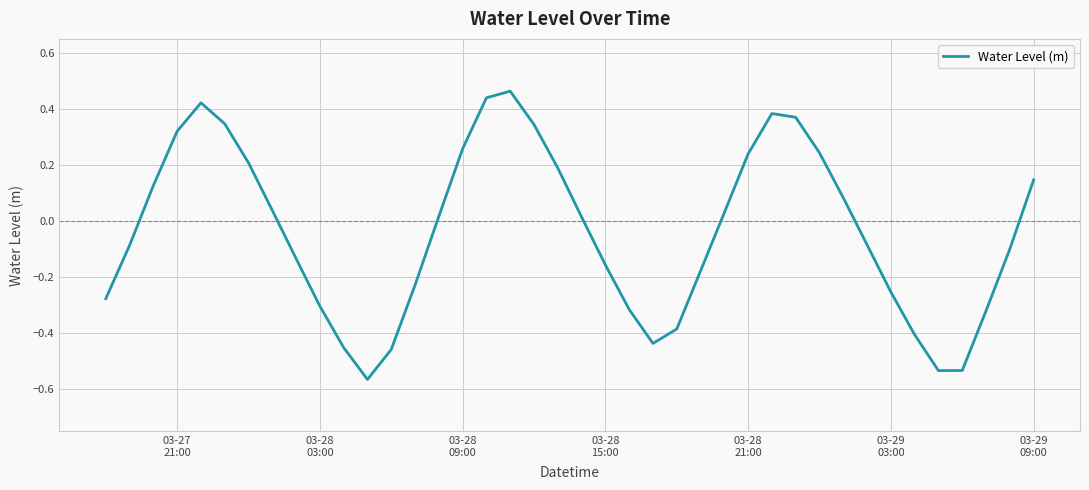

What is the difference between the maximum and minimum values?

1.0